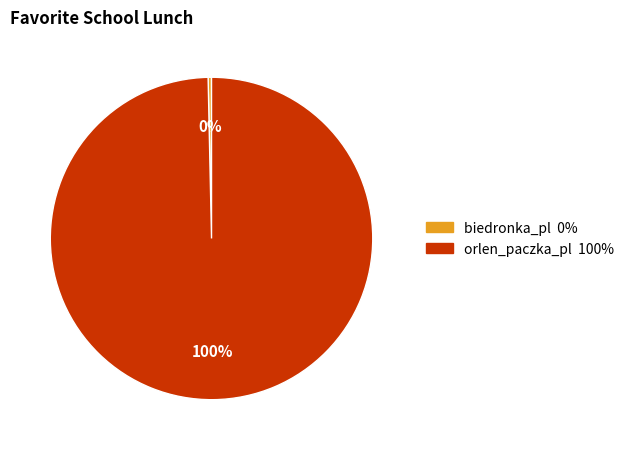

To the nearest percent, what percentage of the pie is orlen_paczka_pl?

100%